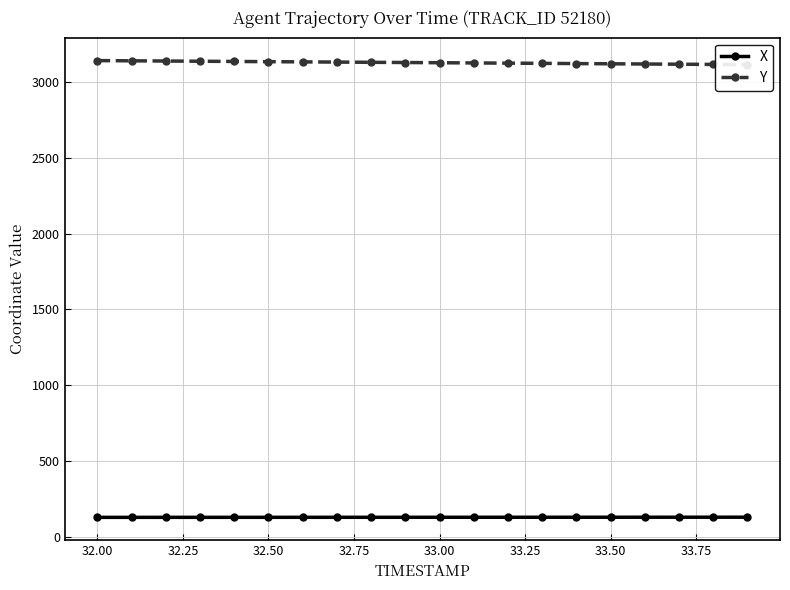

What is the maximum value for X?

128.7